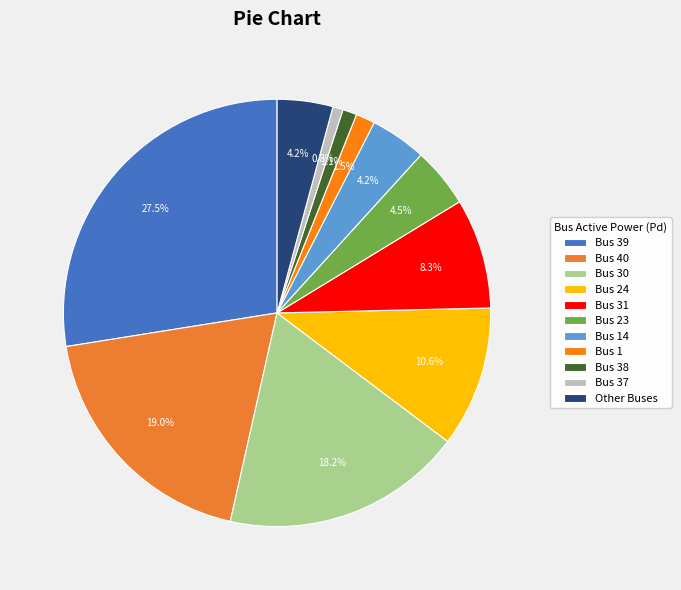

To the nearest percent, what portion does Bus 40 represent?

19%